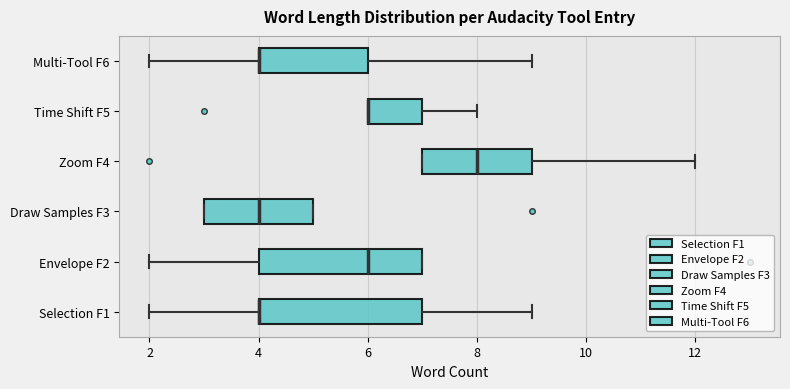

Reading bottom to top, transcribe this box plot: for each box, give where its median line is, the range the box spans, and where its two whiskers end, as read against the x-axis. The values are not printed on the chart, so give them approximately, as read against the axis.

Selection F1: median 4 (drawn on the box's left edge), box 4 to 7, whiskers 2 to 9
Envelope F2: median 6, box 4 to 7, whiskers 2 to 7
Draw Samples F3: median 4, box 3 to 5, whiskers 3 to 5
Zoom F4: median 8, box 7 to 9, whiskers 7 to 12
Time Shift F5: median 6 (drawn on the box's left edge), box 6 to 7, whiskers 6 to 8
Multi-Tool F6: median 4 (drawn on the box's left edge), box 4 to 6, whiskers 2 to 9